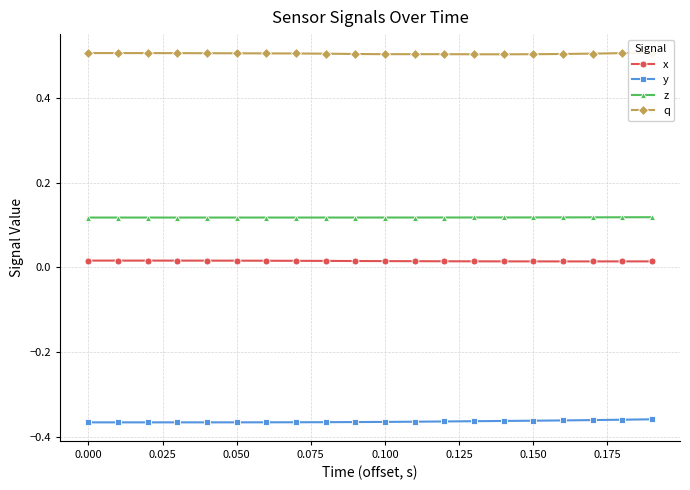

True or false: q has more than 1 interior local peaks.

False